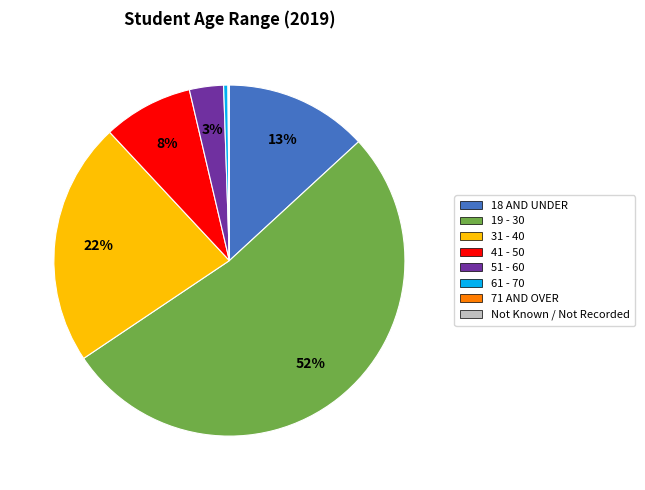

Between 31 - 40 and 19 - 30, which is larger?

19 - 30